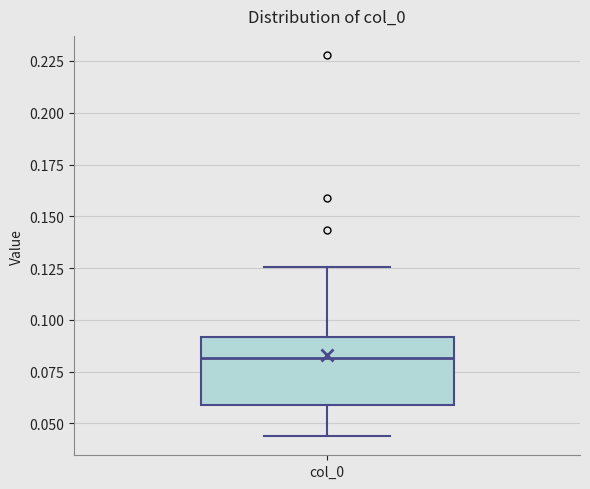

Read this box plot against the y-axis: the position of the median line, the range covered by the box, and the ends of both whiskers. The values are not printed on the chart, so give them approximately, as read against the axis.

median 0.080, box 0.060 to 0.090, whiskers 0.045 to 0.125